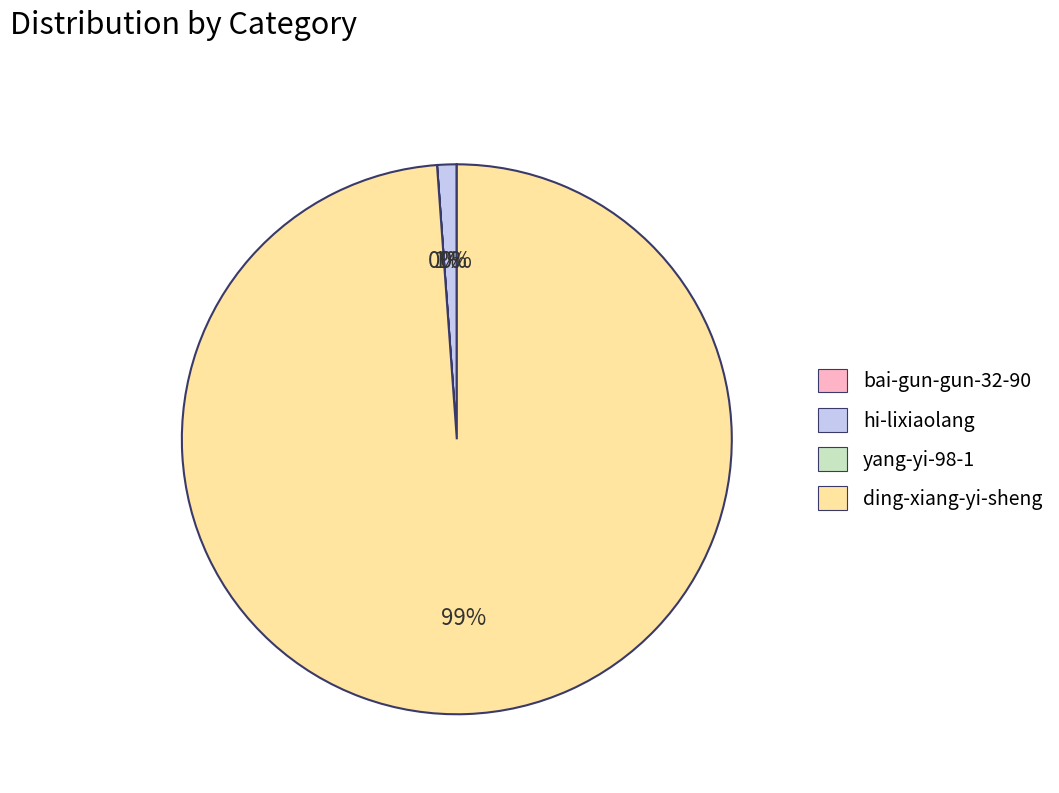

Combined, do hi-lixiaolang and ding-xiang-yi-sheng account for over 50%?

Yes